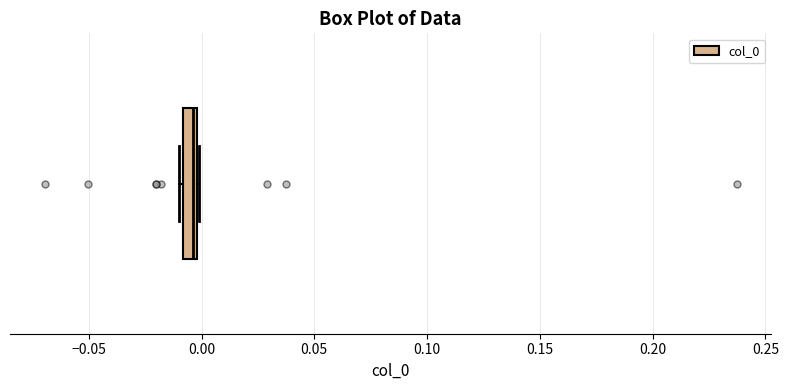

Where is the right edge of the box on the x-axis? The values are not printed on the chart, so give them approximately, as read against the axis.

0.000